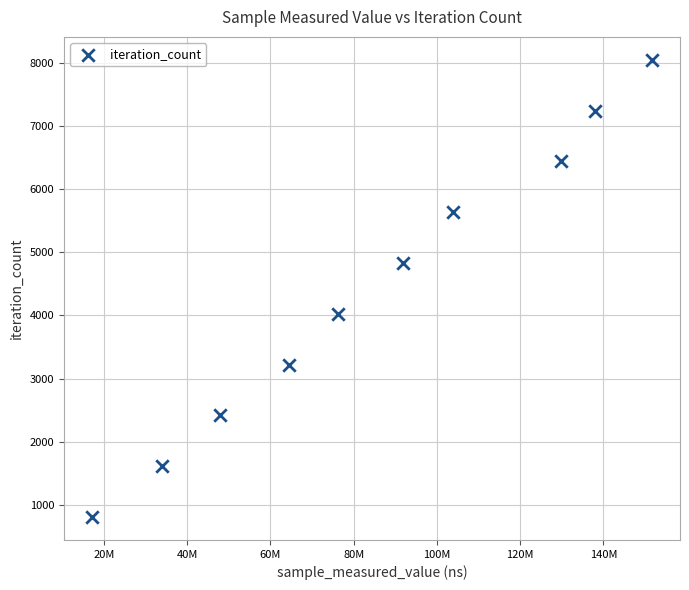

What is the range of X values (max minus min)?

134547590